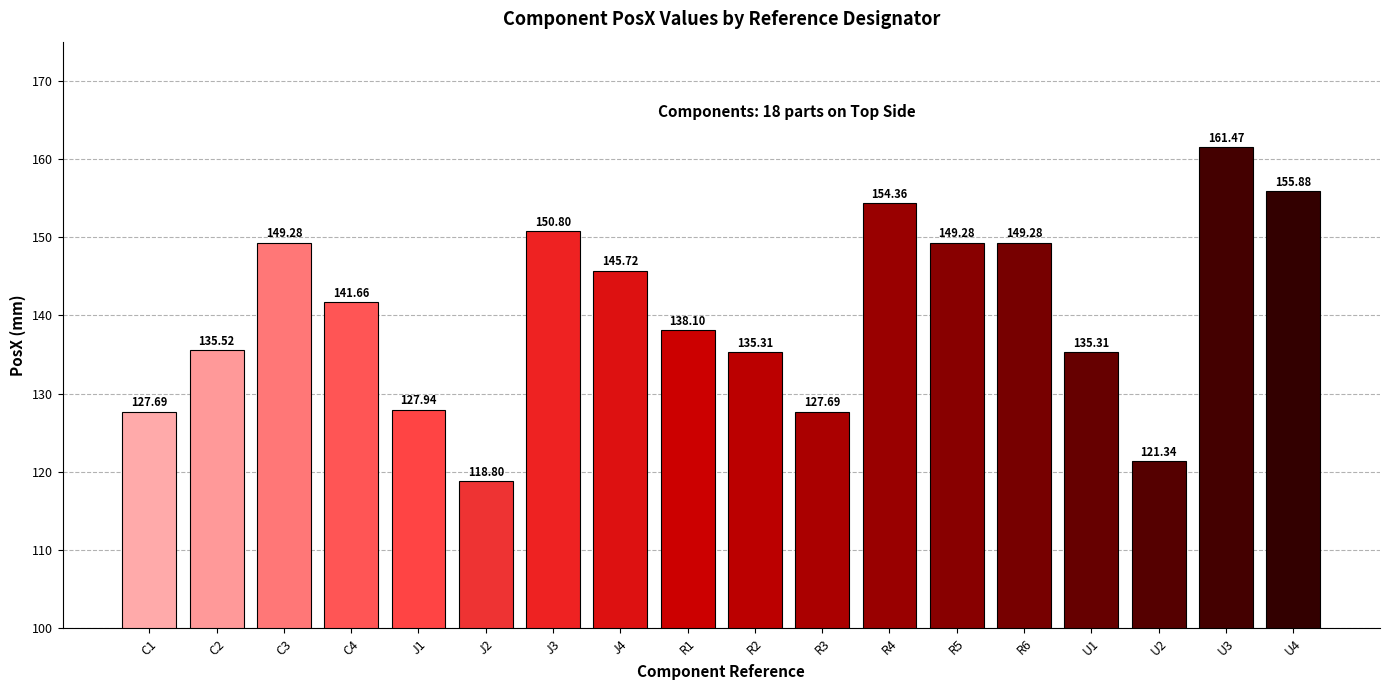

Which label corresponds to the smallest value in the chart?

J2